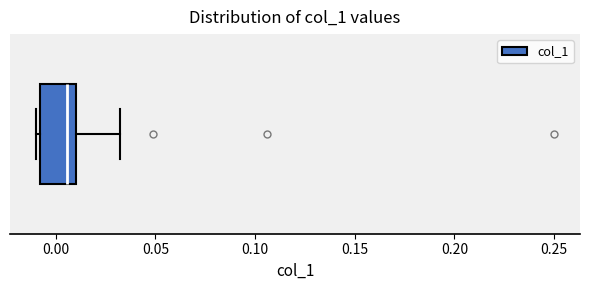

Read this box plot against the x-axis: the position of the median line, the range covered by the box, and the ends of both whiskers. The values are not printed on the chart, so give them approximately, as read against the axis.

median 0.005, box -0.010 to 0.010, whiskers -0.010 (just left of the box's left edge) to 0.030